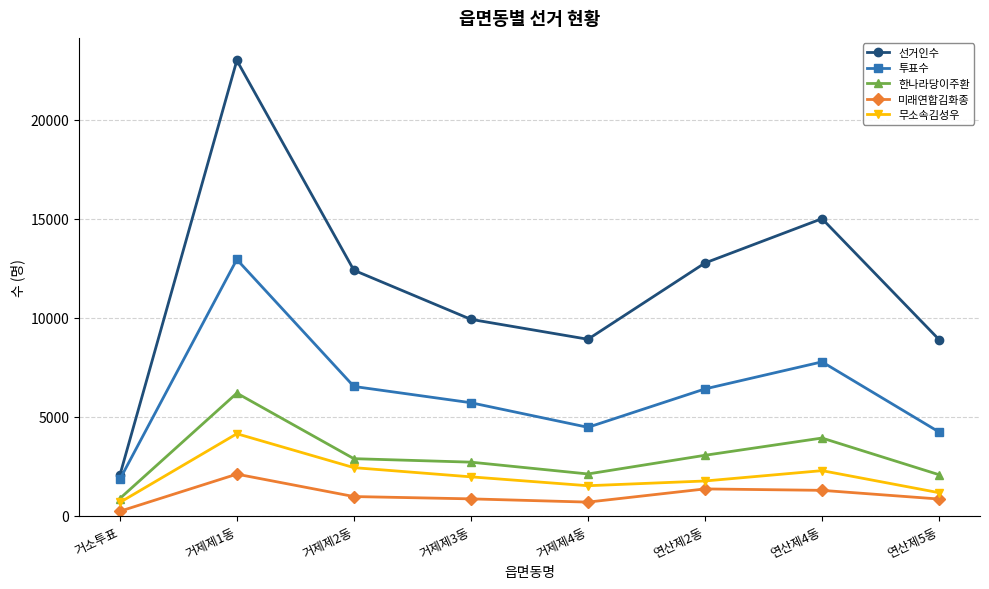

At how many categories does at least one series exceed 15254?

1